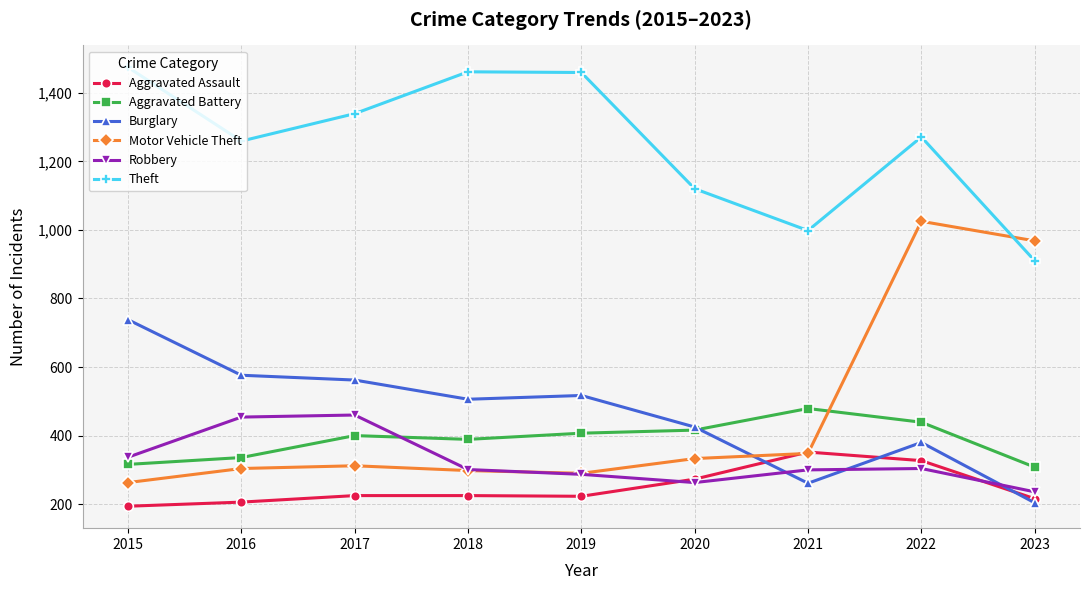

List the series in order of their peak value, lowest first.

Aggravated Assault, Robbery, Aggravated Battery, Burglary, Motor Vehicle Theft, Theft